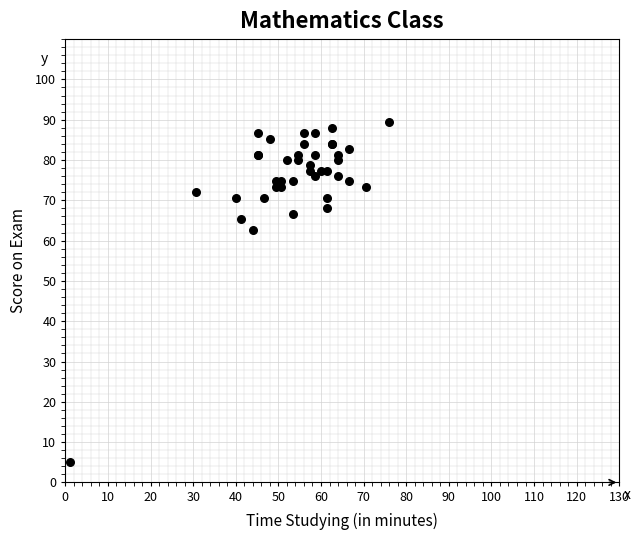

What Y value in the scatter plot is closest to 47?

62.7